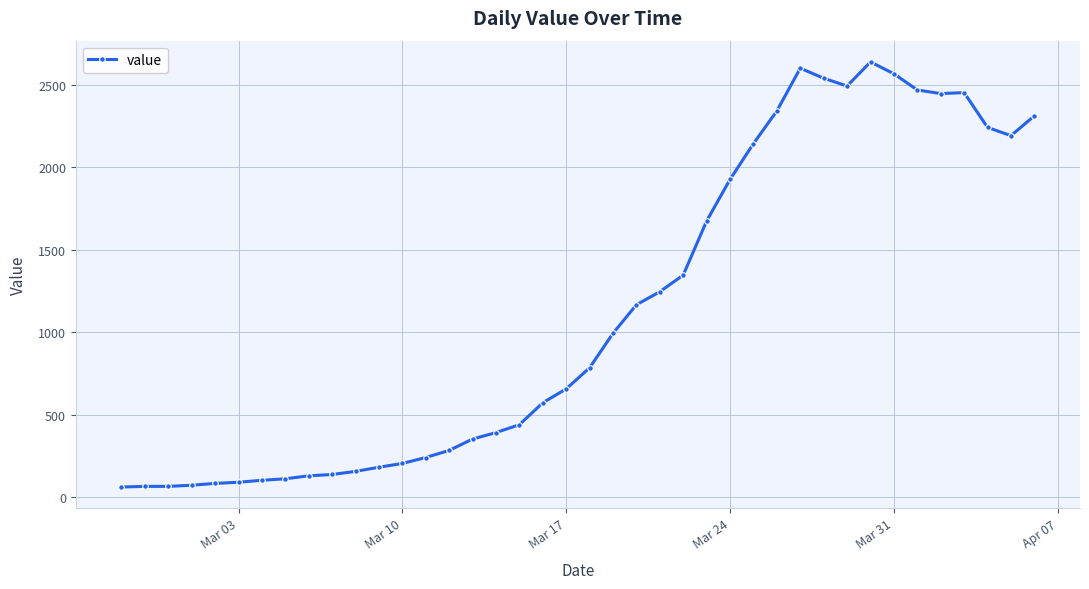

True or false: the data has more than 0 interior local peaks.

True